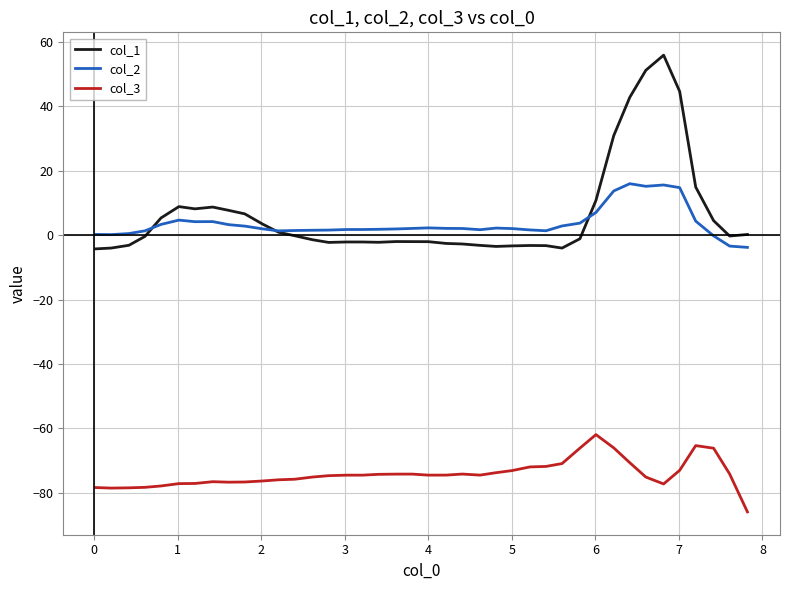

Rank the series by their maximum value, from lowest to highest.

col_3, col_2, col_1